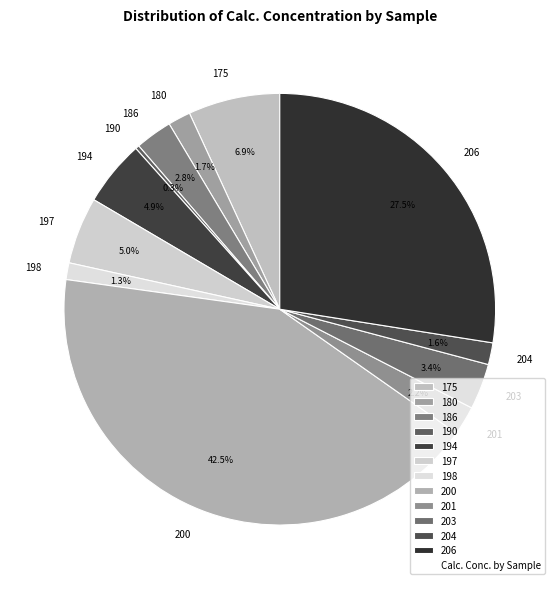

Which slice is the largest?

200